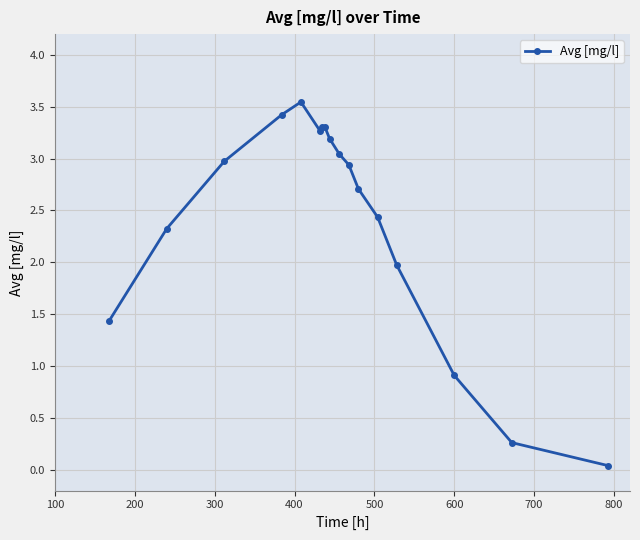

What is the average value?

2.4